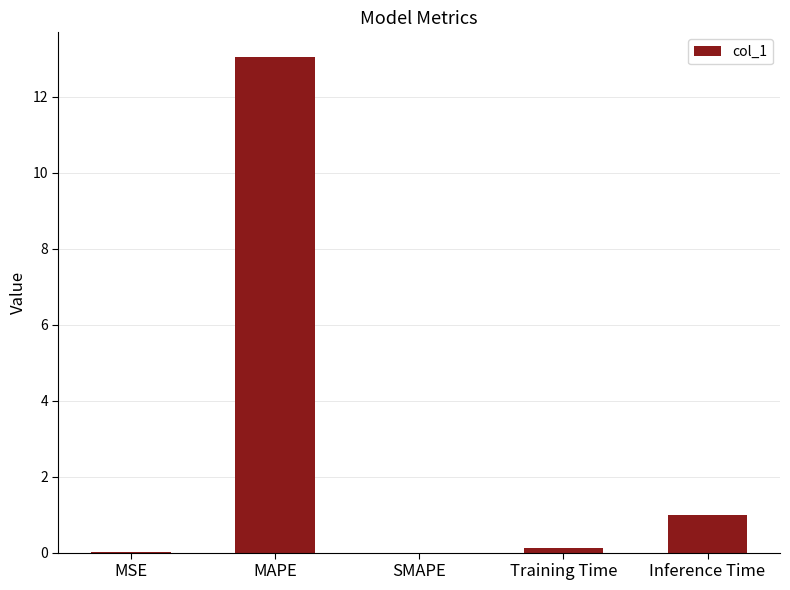

What is the sum of all values?

14.2